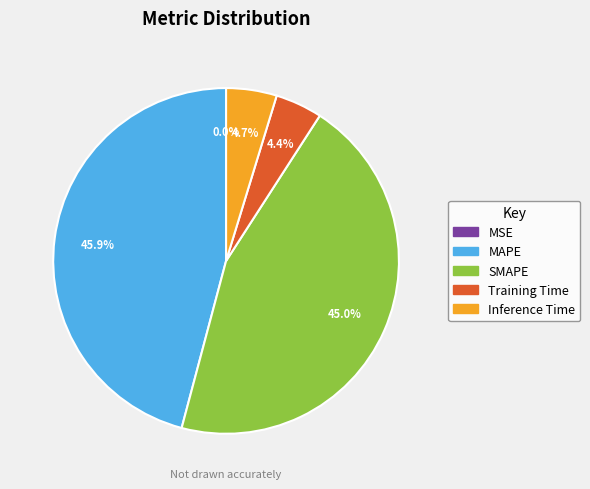

What percentage do MAPE and Training Time together represent?

50.3%